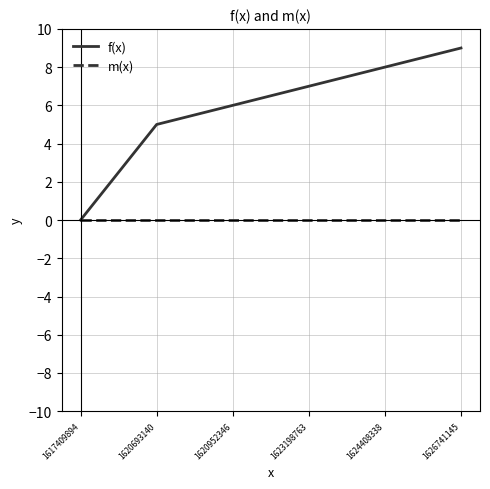

Which series has the largest range (max minus min)?

f(x)